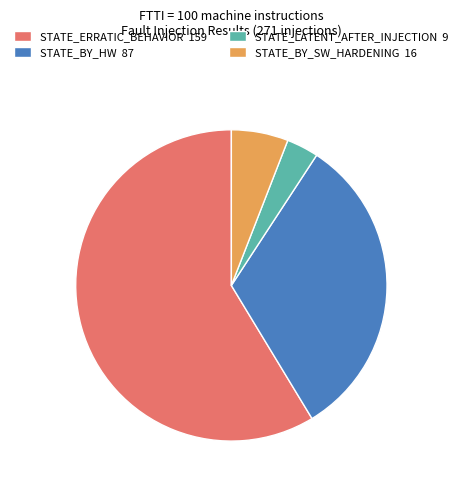

Count the number of slices in the pie.

4